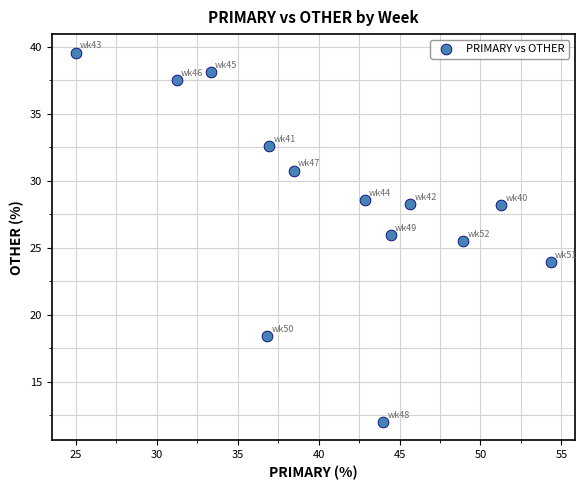

What Y value in the scatter plot is closest to 25?

25.5